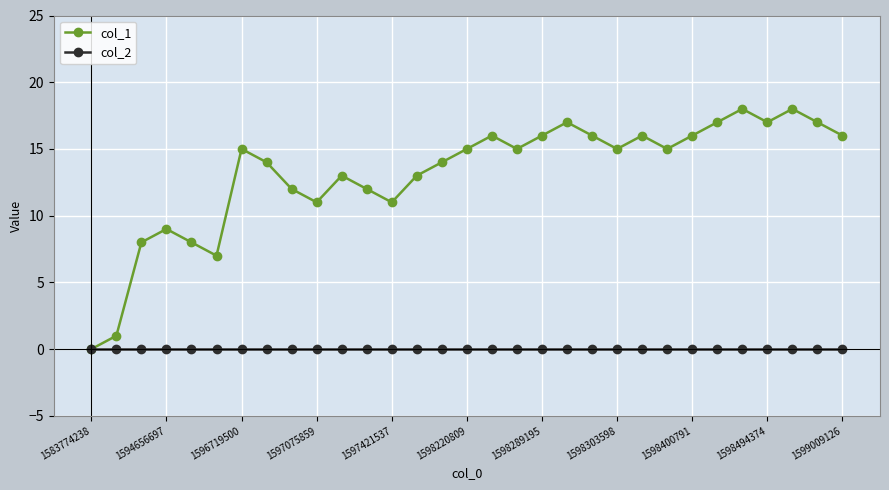

What is the greatest value displayed?

18